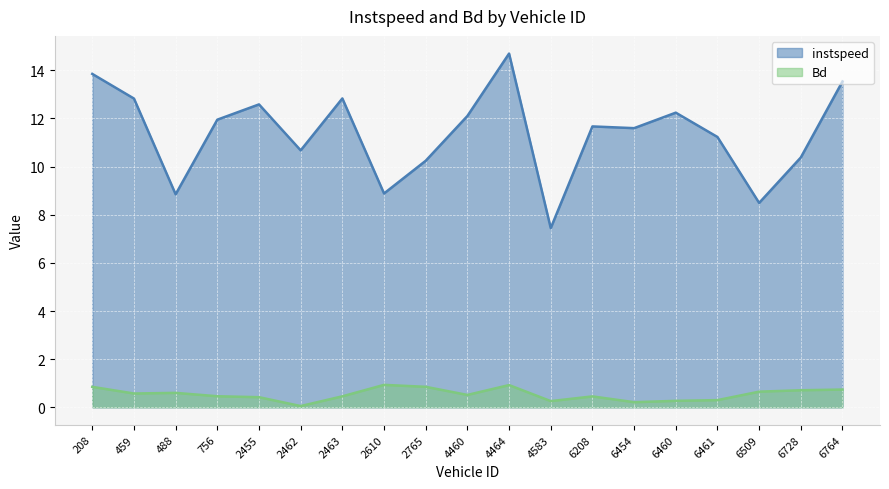

What is the difference between the instspeed values at 2610 and 6764?

4.7